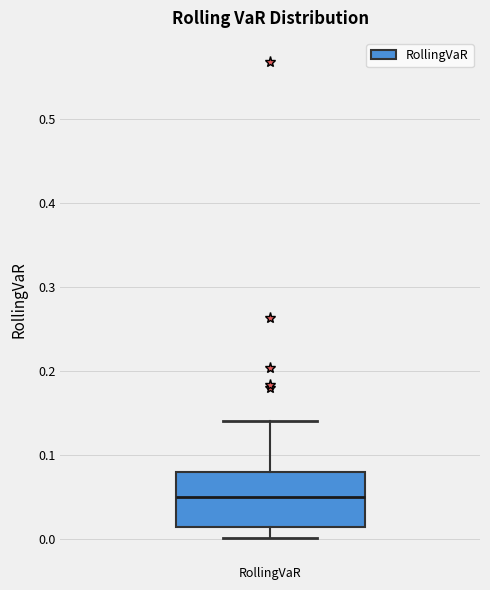

Read this box plot against the y-axis: the position of the median line, the range covered by the box, and the ends of both whiskers. The values are not printed on the chart, so give them approximately, as read against the axis.

median 0.05, box 0.01 to 0.08, whiskers 0.00 to 0.14